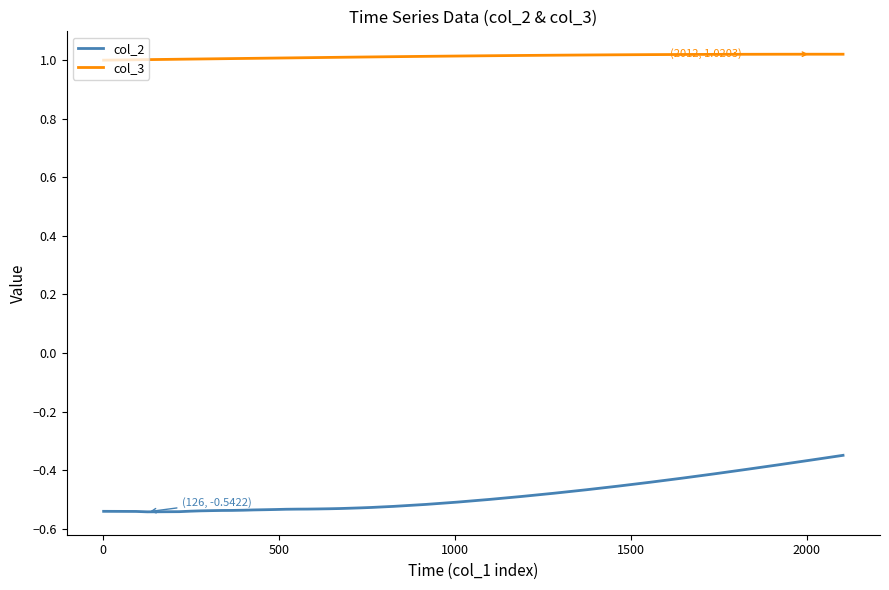

Rank the series by their average value, from highest to lowest.

col_3, col_2